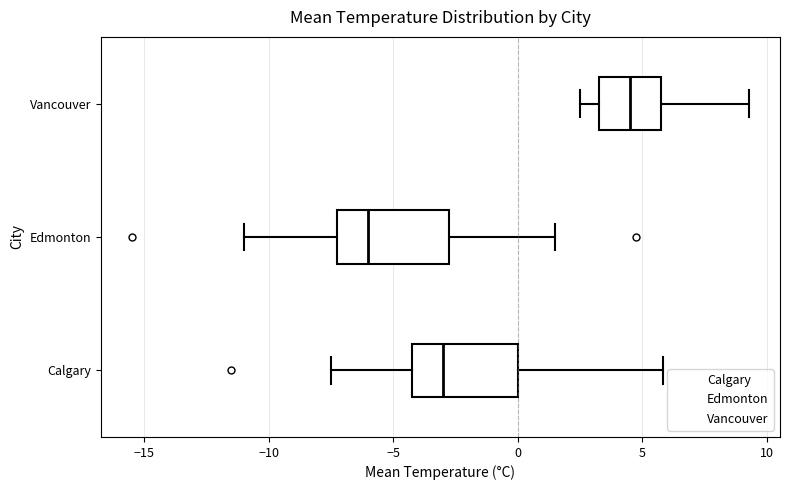

Which box has the furthest to the left median line?

Edmonton